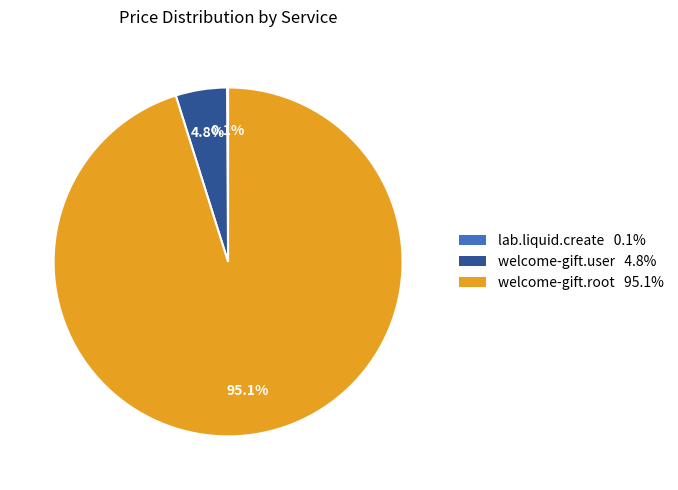

Is there any slice that represents more than half of the pie?

Yes